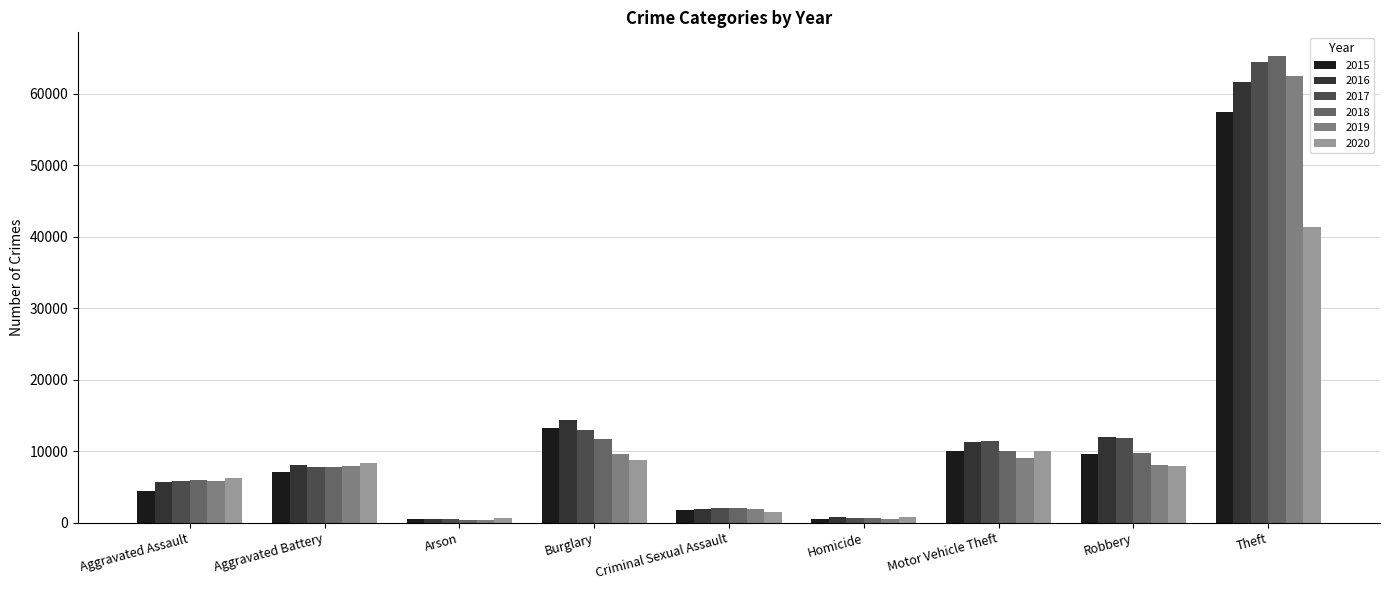

How many series are shown in this chart?

6